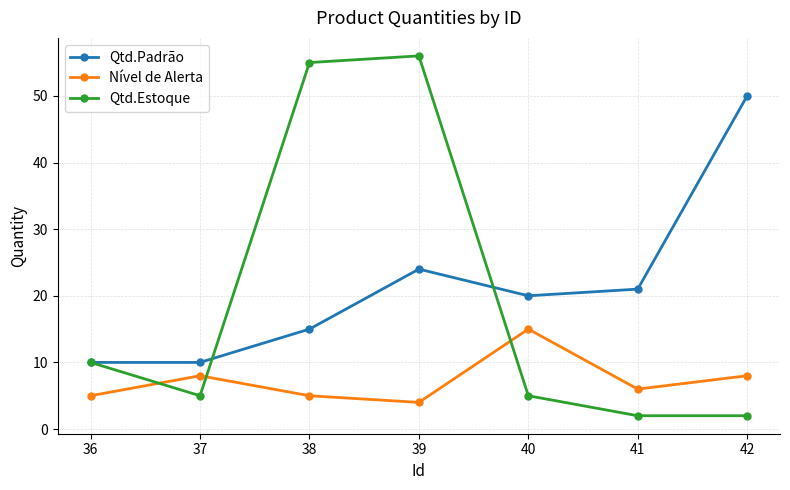

Reading left to right, list all the values displayed in this chart.

Qtd.Padrão: 36=10	37=10	38=15	39=24	40=20	41=21	42=50
Nível de Alerta: 36=5	37=8	38=5	39=4	40=15	41=6	42=8
Qtd.Estoque: 36=10	37=5	38=55	39=56	40=5	41=2	42=2